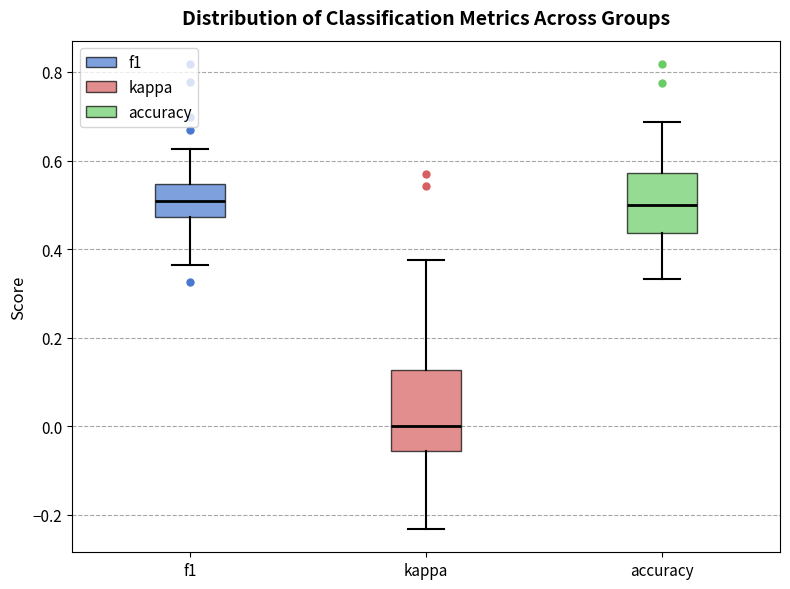

Where does the upper whisker of the box for f1 end on the y-axis? The values are not printed on the chart, so give them approximately, as read against the axis.

0.62